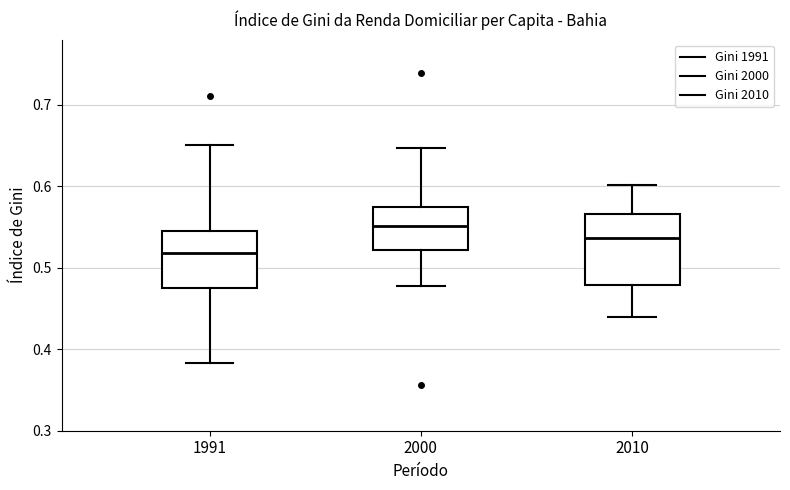

Which box has the lowest median line?

1991